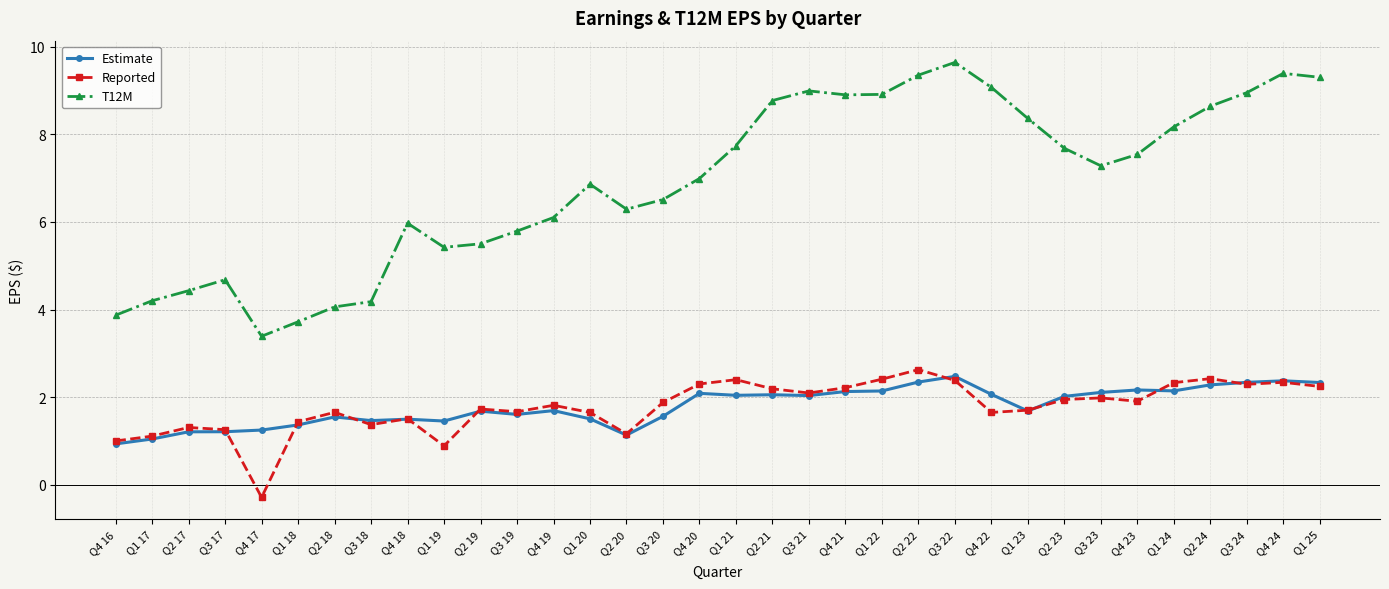

True or false: Estimate has more than 1 interior local peaks.

True